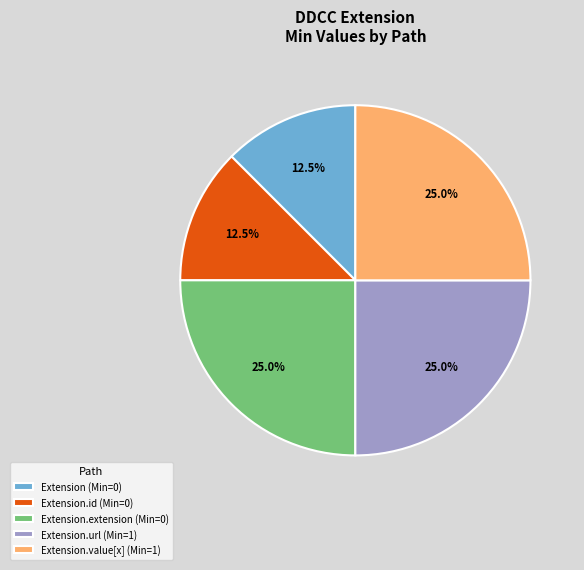

Is the sum of Extension.id (Min=0) and Extension.extension (Min=0) greater than half?

No